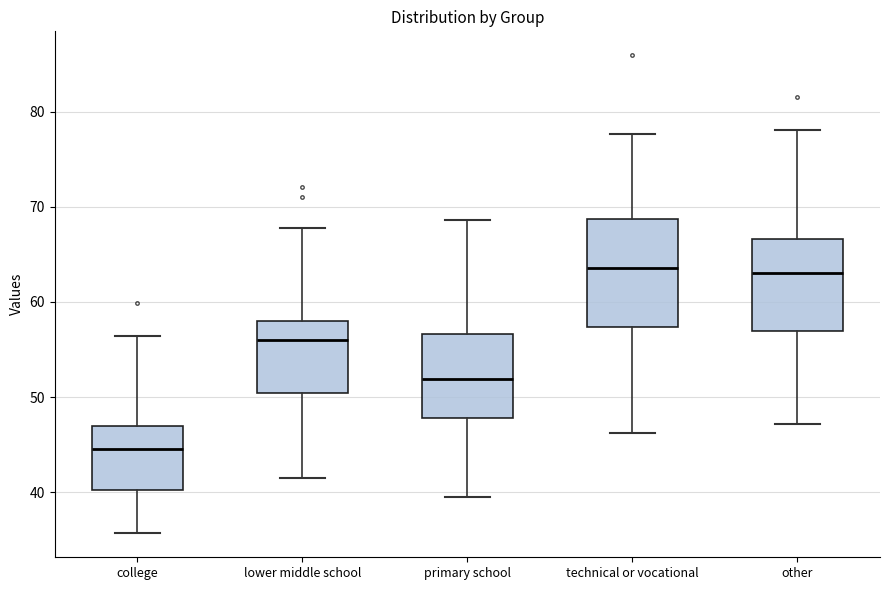

Reading left to right, read every box against the y-axis: the position of its median line, the range the box covers, and the ends of its whiskers. The values are not printed on the chart, so give them approximately, as read against the axis.

college: median 45, box 40 to 47, whiskers 36 to 56
lower middle school: median 56, box 50 to 58, whiskers 42 to 68
primary school: median 52, box 48 to 57, whiskers 39 to 69
technical or vocational: median 64, box 57 to 69, whiskers 46 to 78
other: median 63, box 57 to 67, whiskers 47 to 78